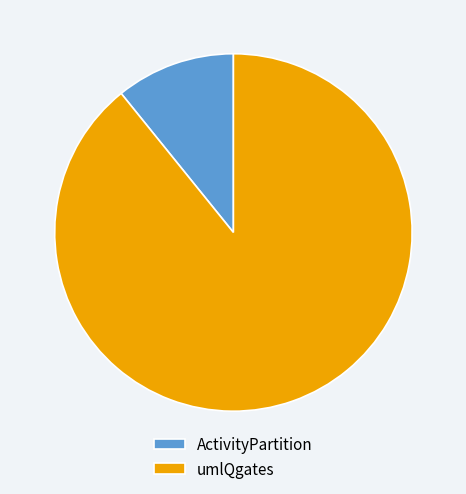

Rank the categories by value from highest to lowest.

umlQgates, ActivityPartition